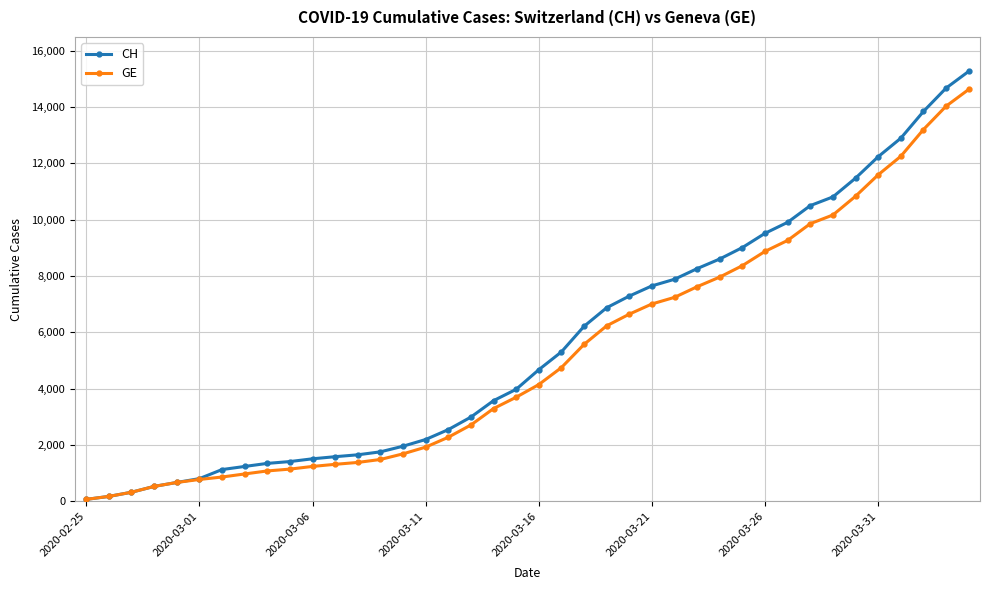

What is the average value of the CH series?

5610